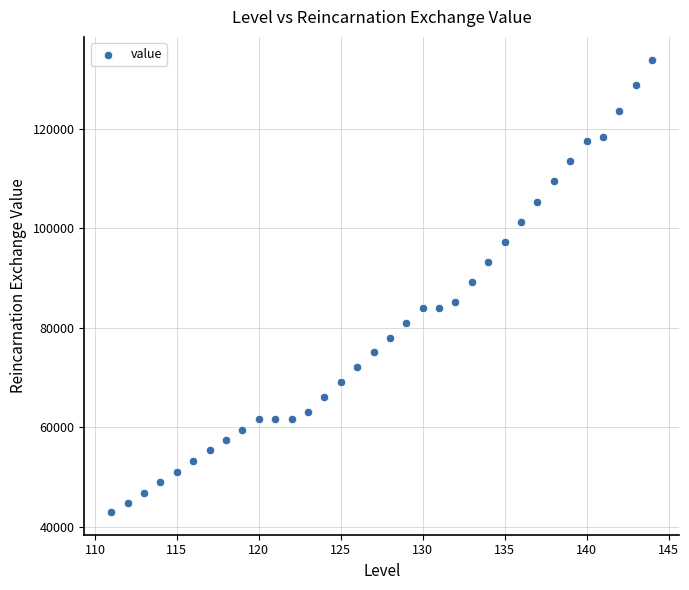

What is the range of X values (max minus min)?

33